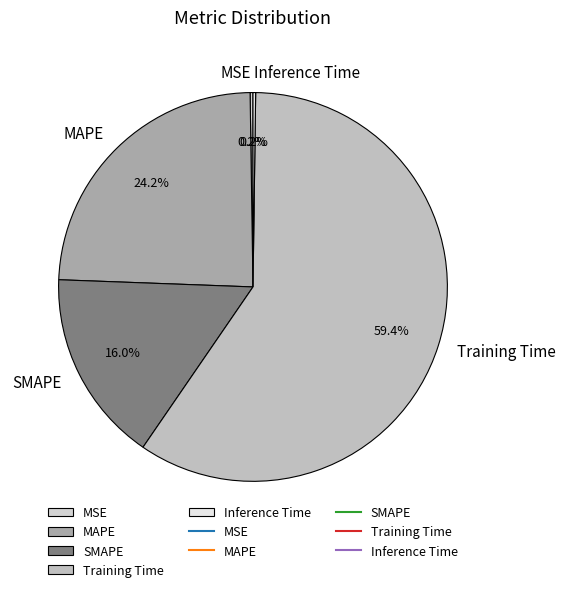

Which has a higher value, MAPE or Training Time?

Training Time